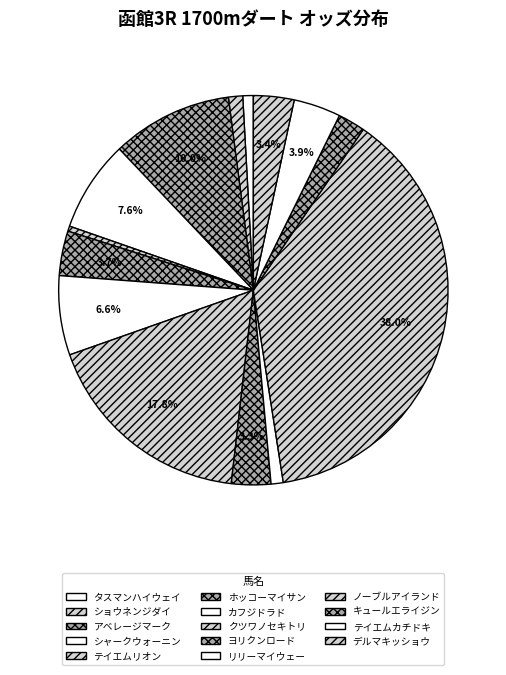

What is the smallest slice in the pie chart?

テイエムリオン